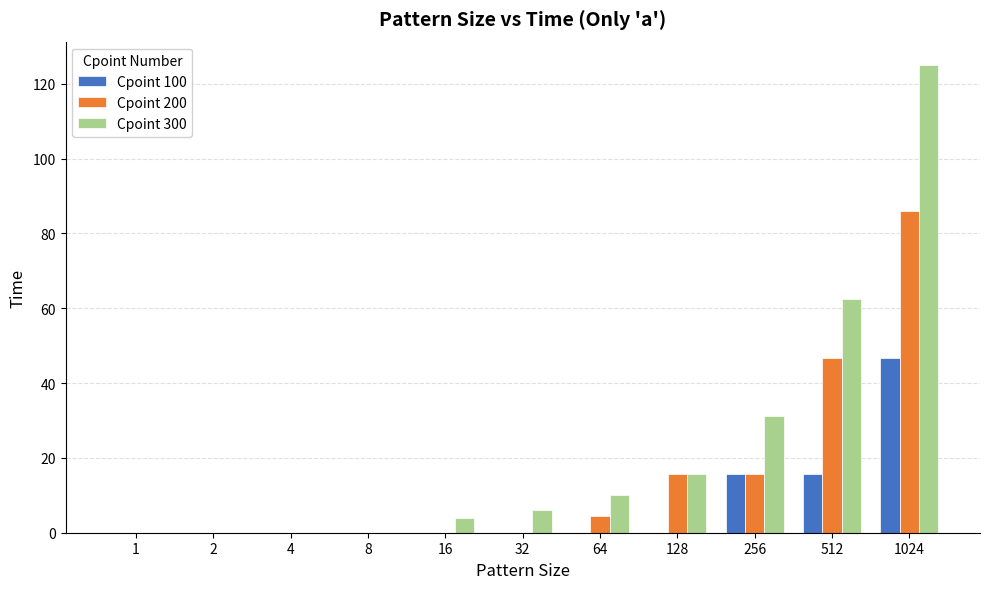

At which label is Cpoint 200 closest to 42?

512